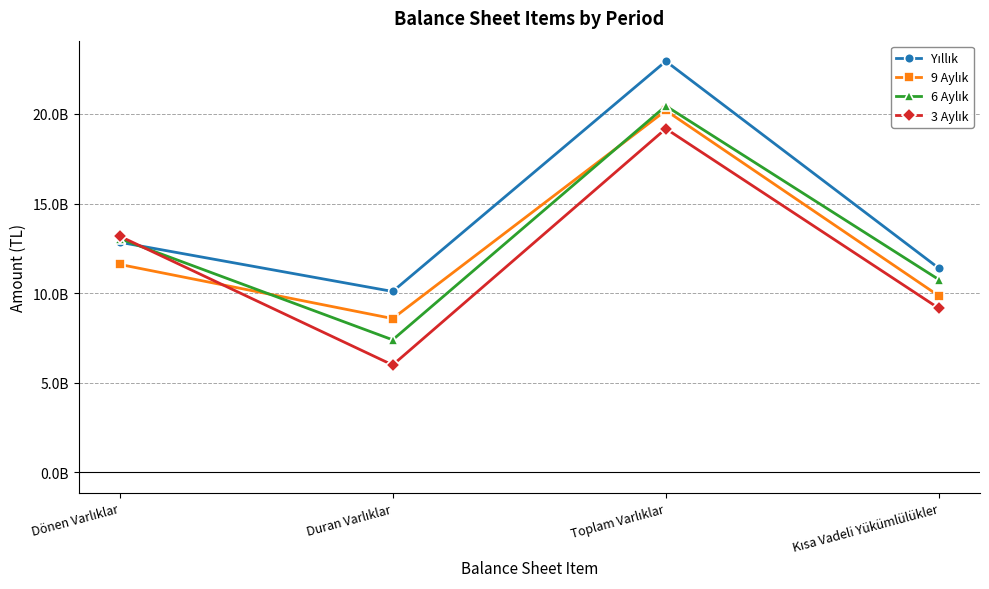

Which category has the lowest value across all series?

Duran Varlıklar